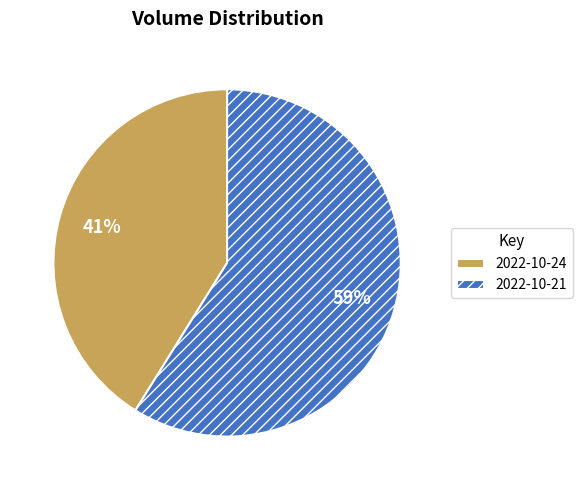

Which slice is the smallest?

2022-10-24